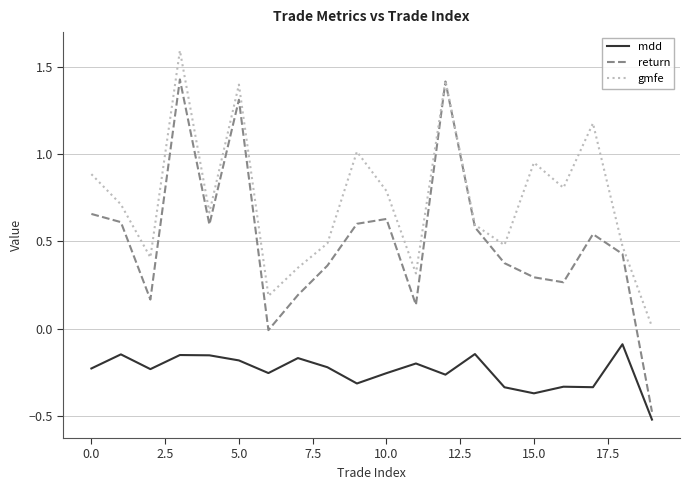

How many distinct data groups are displayed?

3